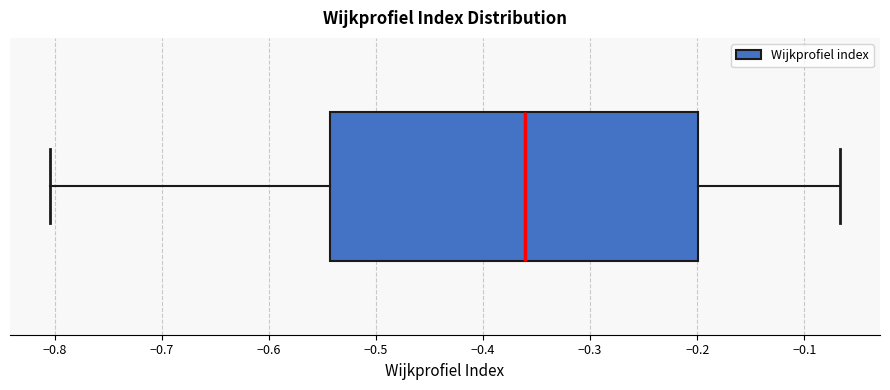

Read this box plot against the x-axis: the position of the median line, the range covered by the box, and the ends of both whiskers. The values are not printed on the chart, so give them approximately, as read against the axis.

median -0.36, box -0.54 to -0.20, whiskers -0.81 to -0.07